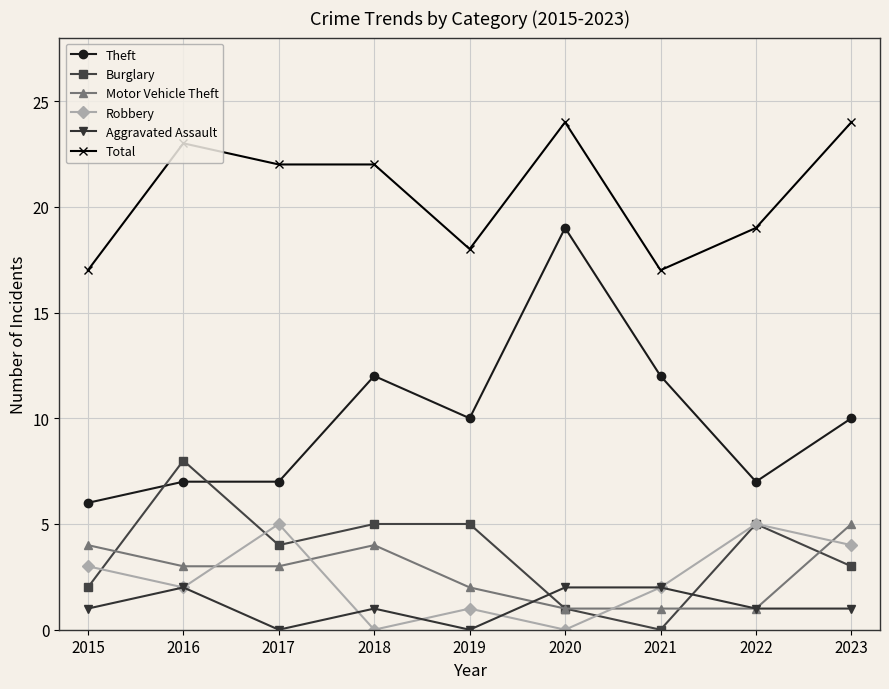

What is the average value of the Total series?

21